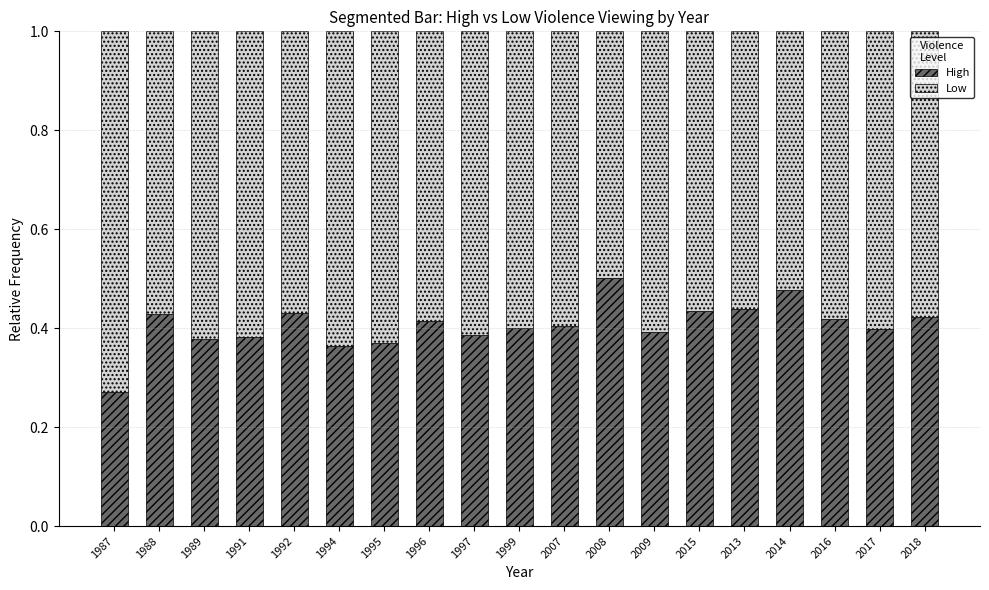

Where is High nearest to the value 0?

1987